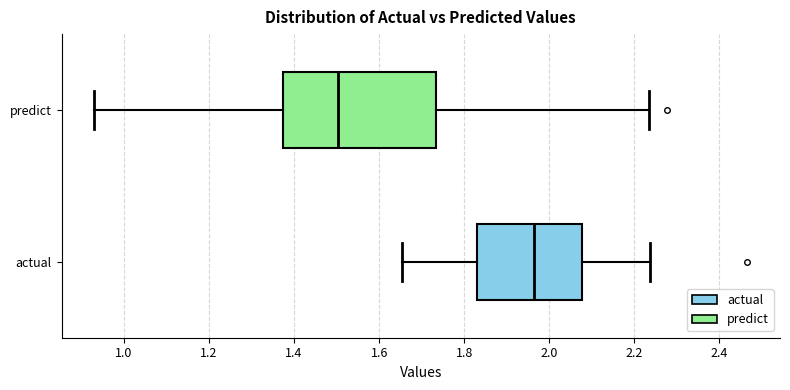

Reading bottom to top, read every box against the x-axis: the position of its median line, the range the box covers, and the ends of its whiskers. The values are not printed on the chart, so give them approximately, as read against the axis.

actual: median 1.96, box 1.84 to 2.08, whiskers 1.66 to 2.24
predict: median 1.50, box 1.38 to 1.74, whiskers 0.94 to 2.24